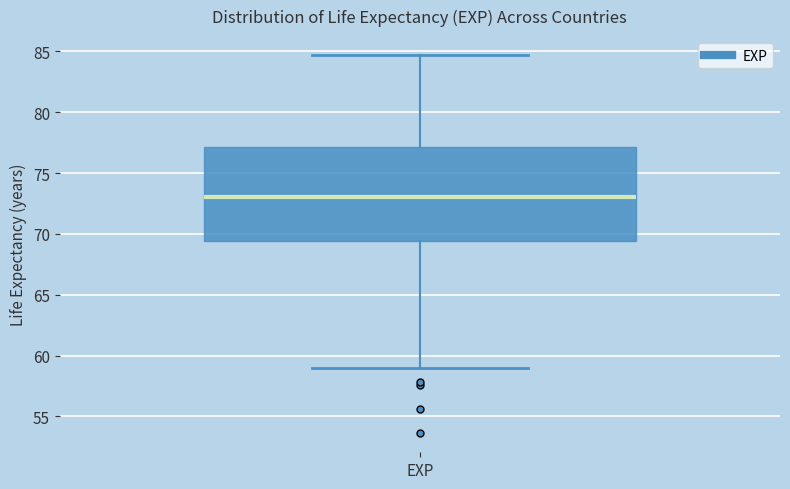

Read this box plot against the y-axis: the position of the median line, the range covered by the box, and the ends of both whiskers. The values are not printed on the chart, so give them approximately, as read against the axis.

median 73.0, box 69.5 to 77.0, whiskers 59.0 to 84.5